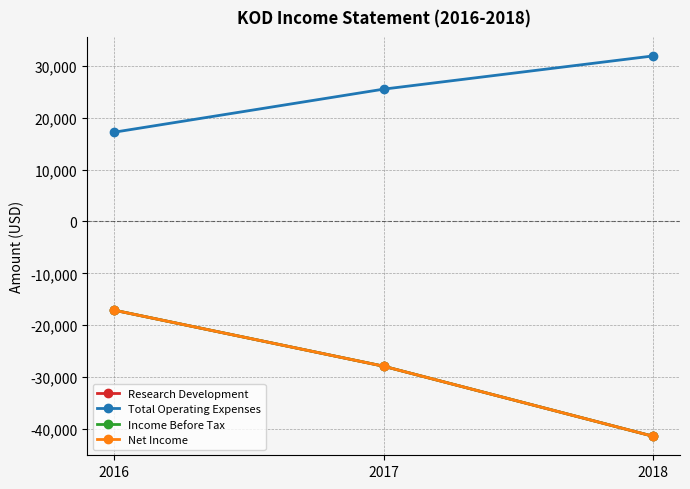

Is the value of Research Development at 2017 greater than the value of Total Operating Expenses at 2016?

No